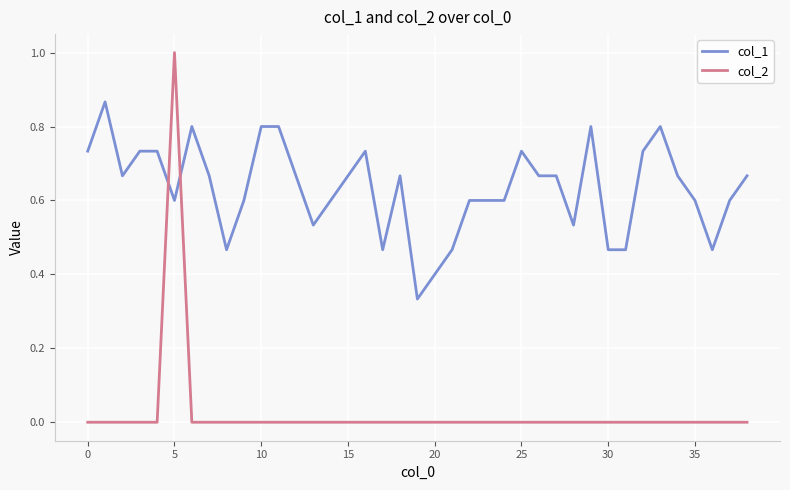

After their last crossing, which series has the higher values: col_1 or col_2?

col_1